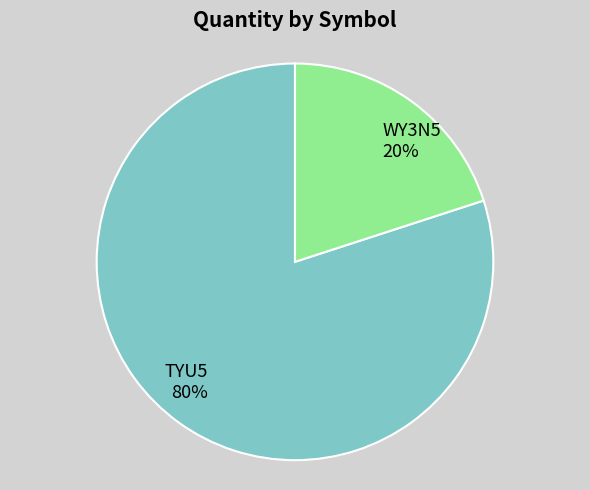

To the nearest percent, what percentage of the pie is WY3N5?

20%